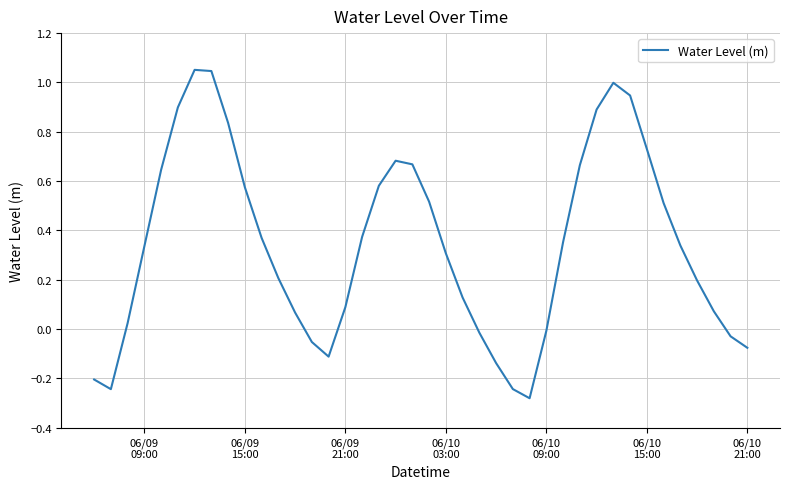

What is the difference between the maximum and minimum values?

1.3